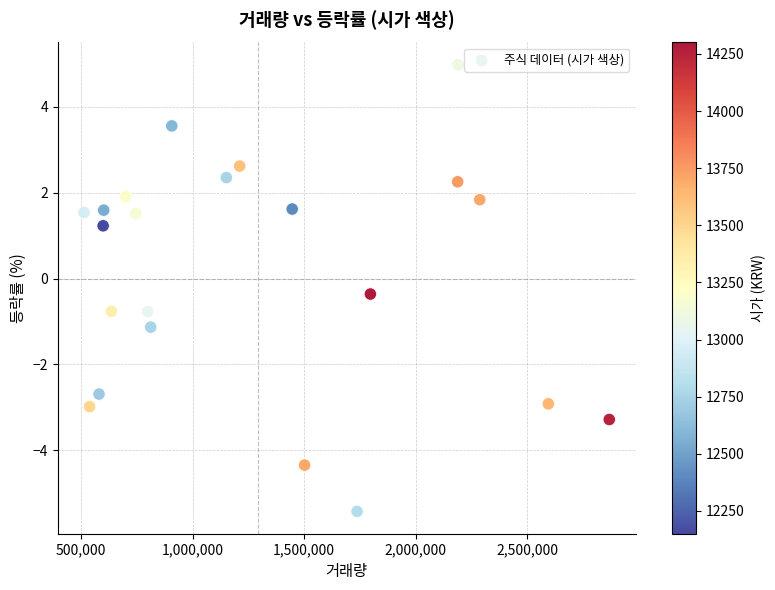

What Y value in the scatter plot is closest to 0?

-0.4